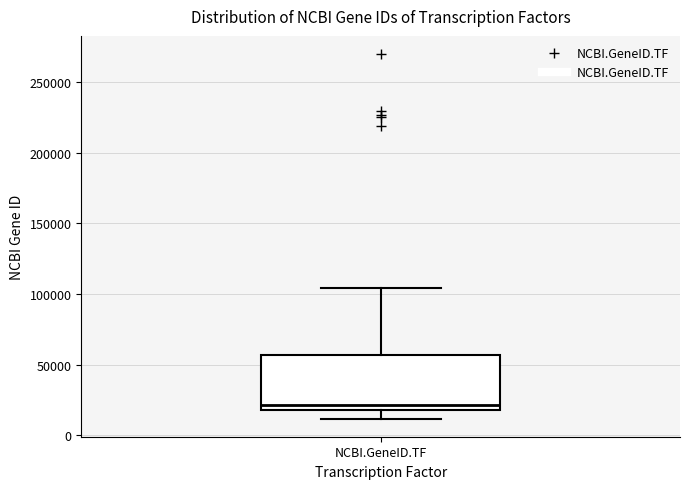

Transcribe this box plot: give where the median line is, the range the box spans, and where the two whiskers end, as read against the y-axis. The values are not printed on the chart, so give them approximately, as read against the axis.

median 20000 (just above the box's lower edge), box 20000 to 55000, whiskers 10000 to 105000